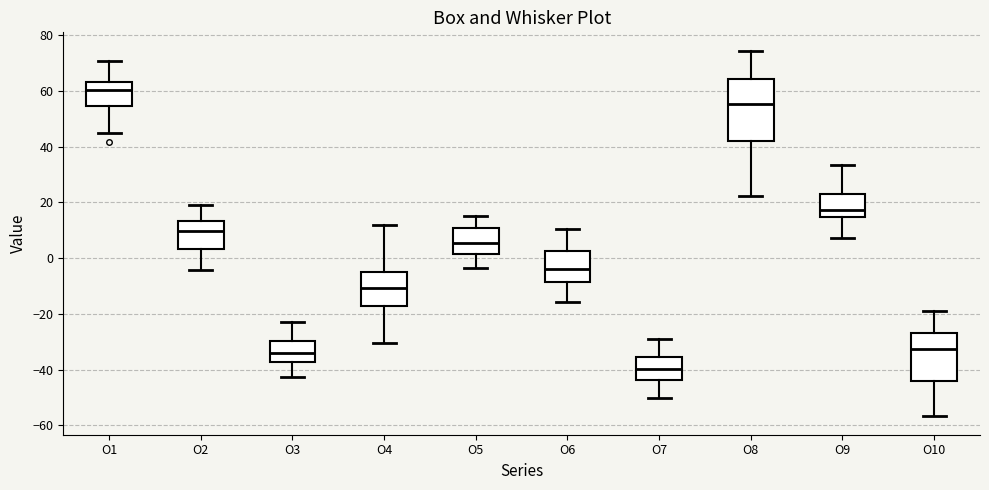

Comparing the boxes themselves (not the whiskers), which one is the tallest?

O8